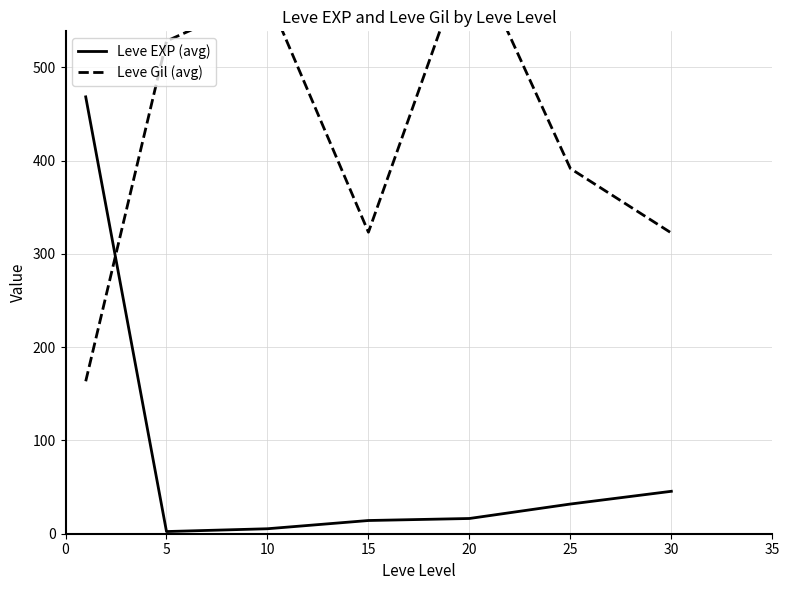

At how many categories does at least one series exceed 607?

1